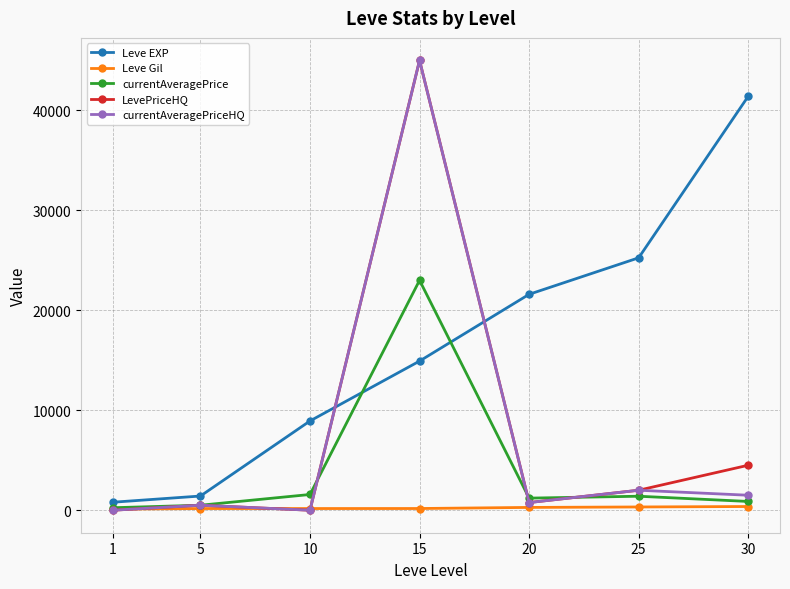

The value of Leve EXP at 10 is 8930.0. True or false?

True